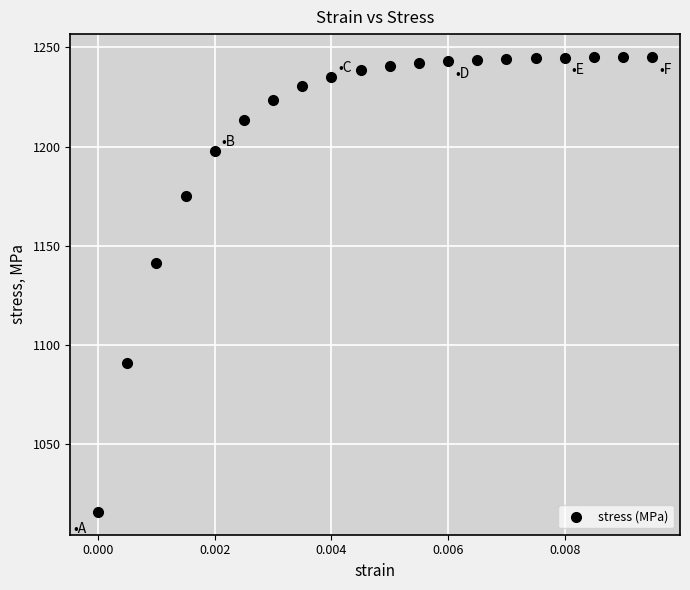

What Y value in the scatter plot is closest to 1130?

1141.3